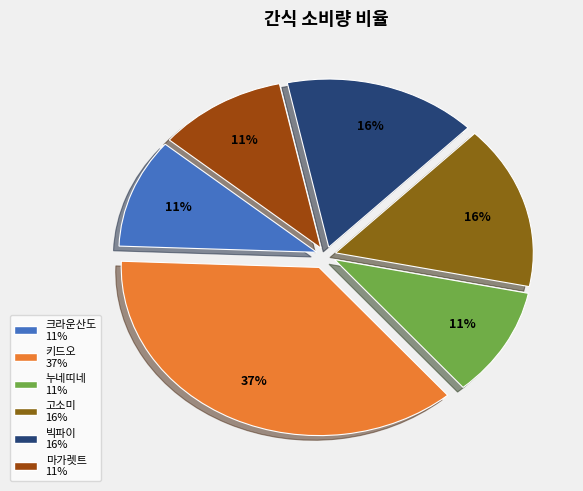

How many segments does this pie chart have?

6